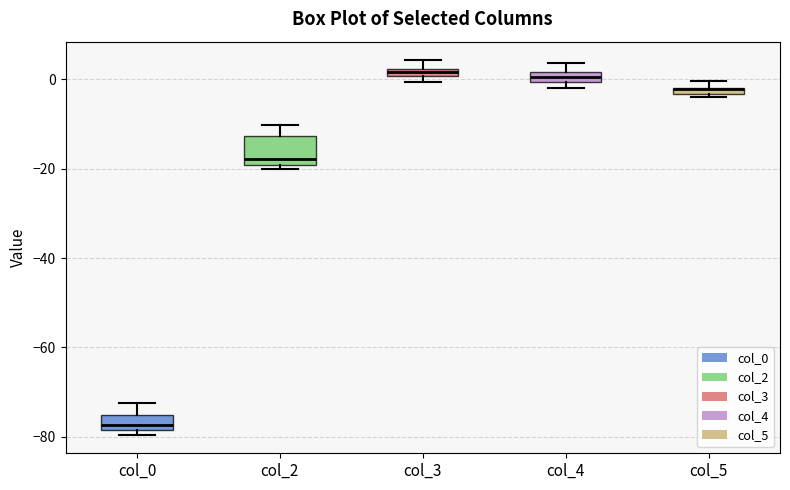

Where is the upper edge of the box for col_3 on the y-axis? The values are not printed on the chart, so give them approximately, as read against the axis.

2